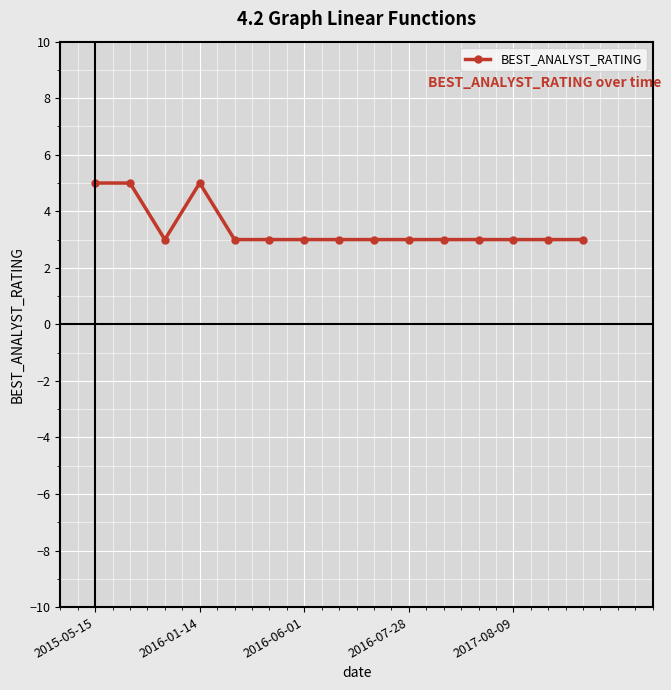

What is the average value?

3